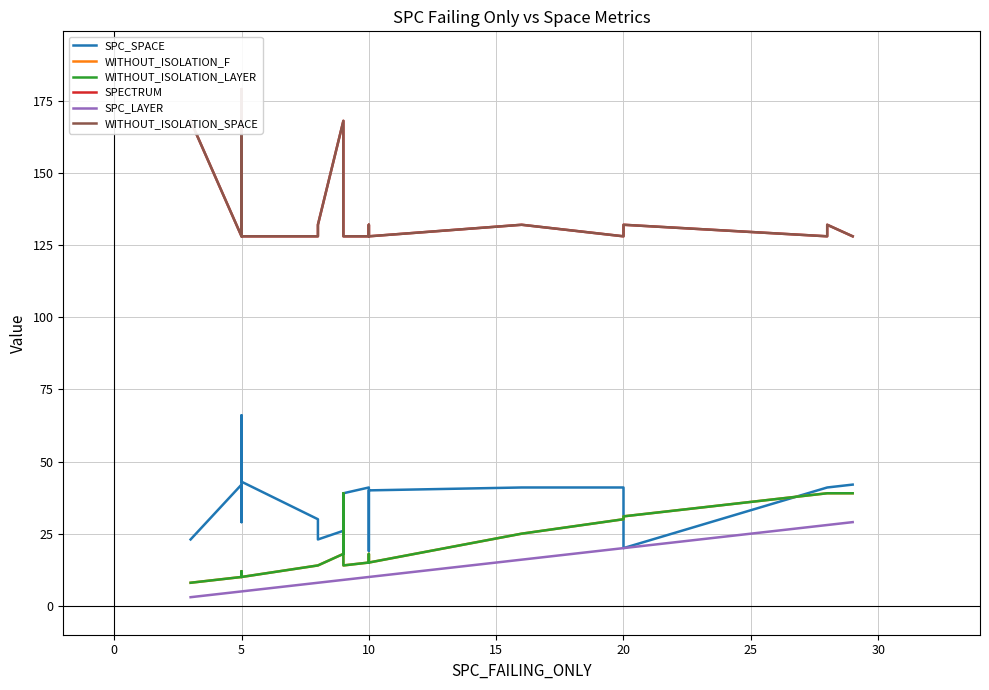

Which series has the largest range (max minus min)?

SPECTRUM